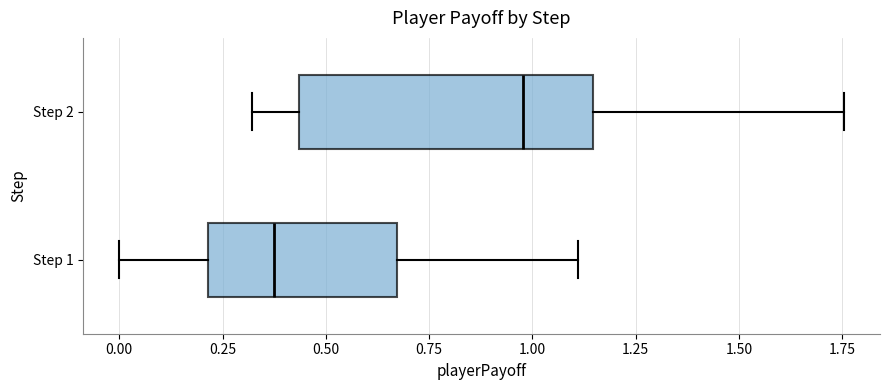

Reading bottom to top, transcribe this box plot: for each box, give where its median line is, the range the box spans, and where its two whiskers end, as read against the x-axis. The values are not printed on the chart, so give them approximately, as read against the axis.

Step 1: median 0.35, box 0.20 to 0.65, whiskers 0.00 to 1.10
Step 2: median 1.00, box 0.45 to 1.15, whiskers 0.30 to 1.75